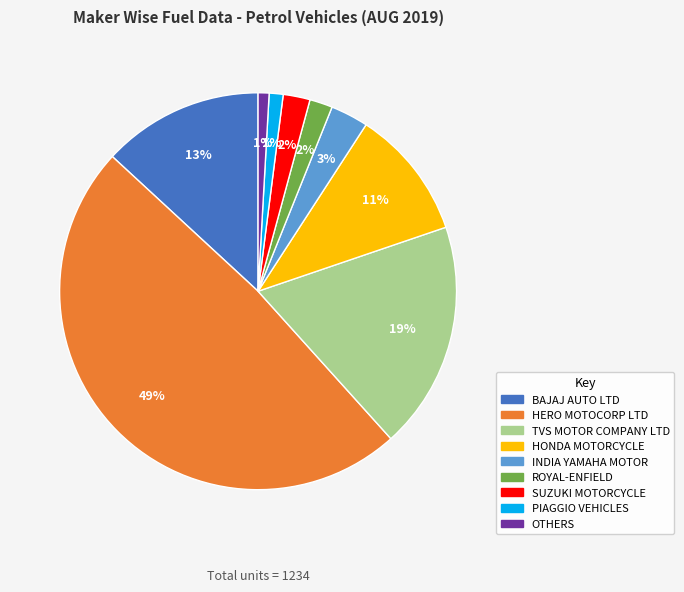

How many segments does this pie chart have?

9